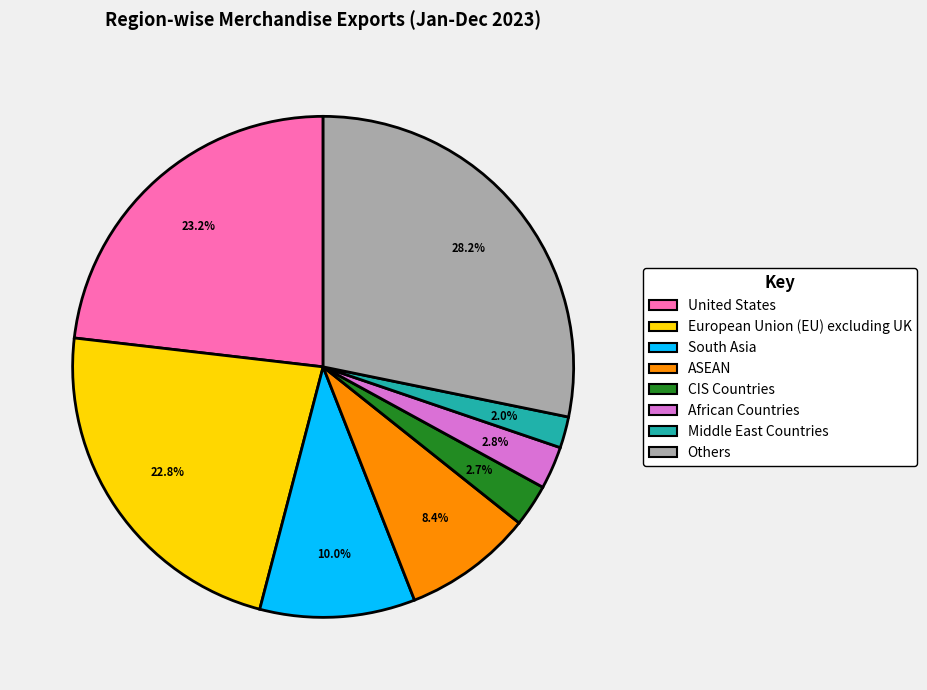

What percentage is NOT represented by CIS Countries?

97.3%